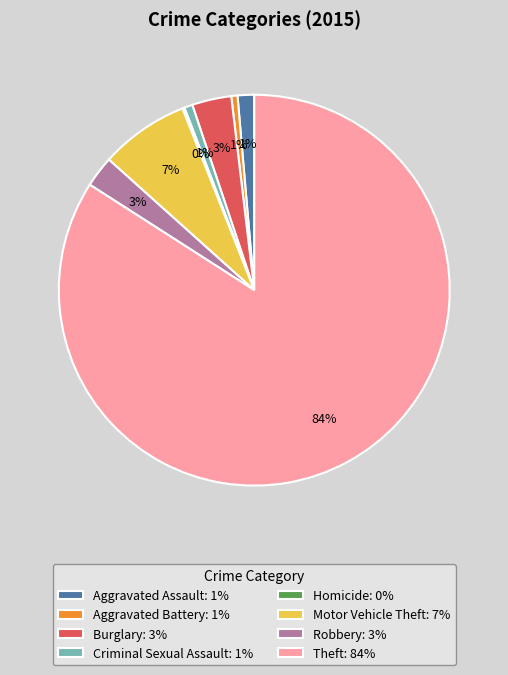

To the nearest percent, what is the difference between the largest and smallest slice percentages?

84%